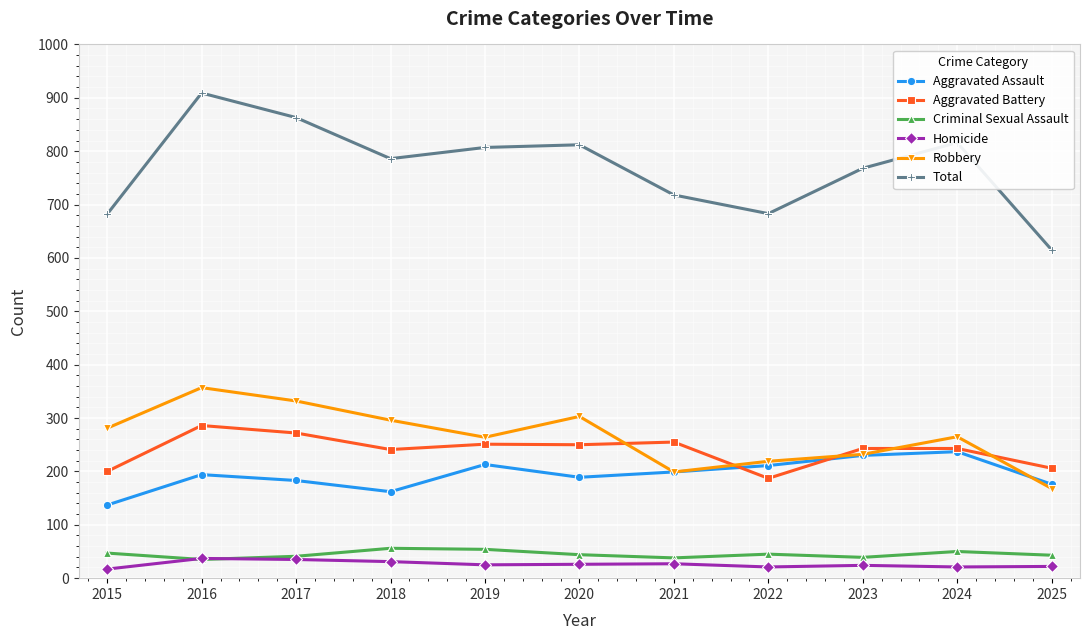

What is the difference between the second highest and second lowest values in the Homicide series?

14